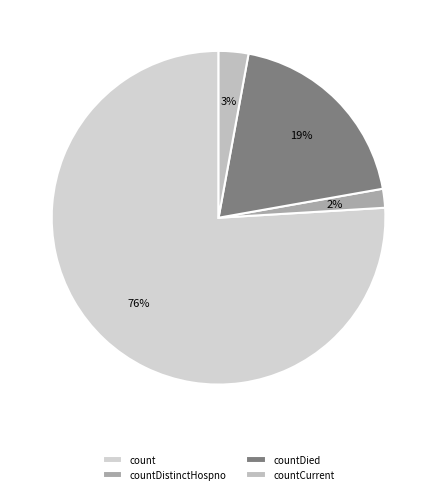

How many slices are in this pie chart?

4